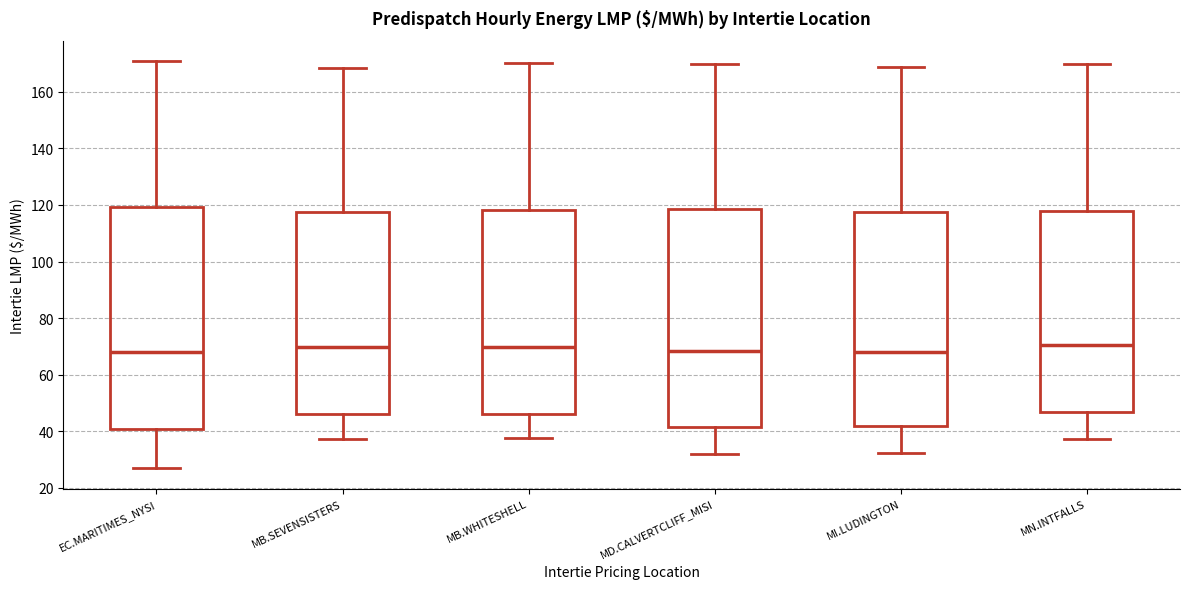

Where does the lower whisker of the box for MD.CALVERTCLIFF_MISI end on the y-axis? The values are not printed on the chart, so give them approximately, as read against the axis.

32